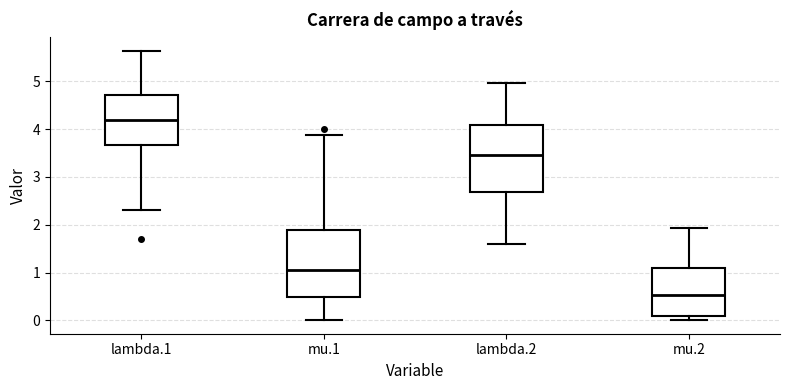

Reading left to right, transcribe this box plot: for each box, give where its median line is, the range the box spans, and where its two whiskers end, as read against the y-axis. The values are not printed on the chart, so give them approximately, as read against the axis.

lambda.1: median 4.2, box 3.7 to 4.7, whiskers 2.3 to 5.6
mu.1: median 1.1, box 0.5 to 1.9, whiskers 0.0 to 3.9
lambda.2: median 3.5, box 2.7 to 4.1, whiskers 1.6 to 5.0
mu.2: median 0.5, box 0.1 to 1.1, whiskers 0.0 to 1.9